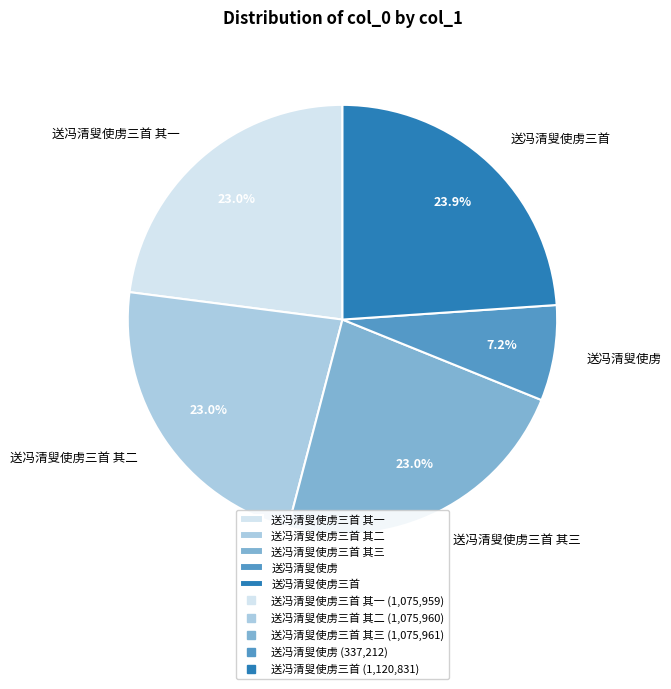

Does 送冯清叟使虏 represent more than half of the total?

No